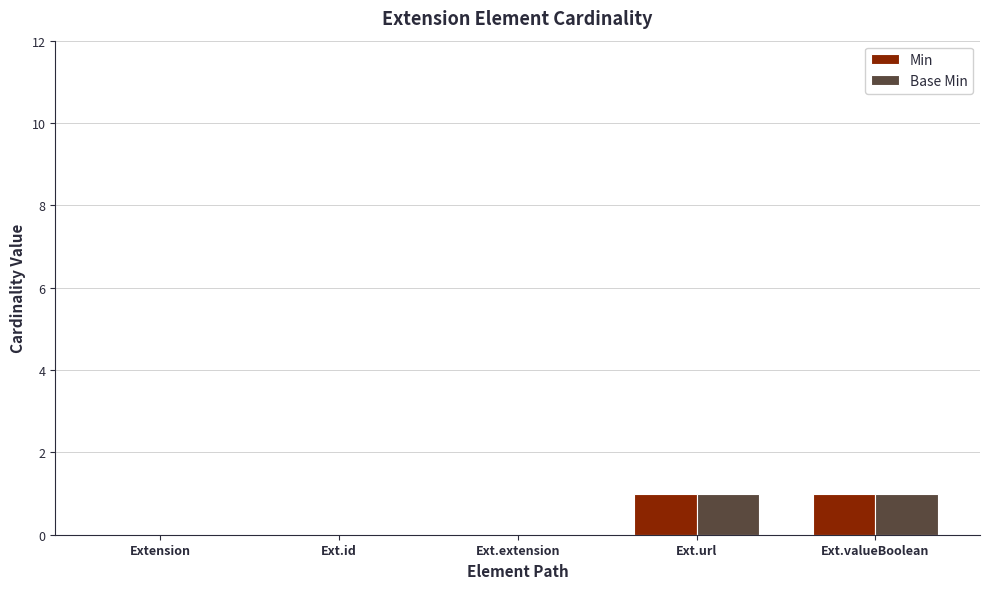

Count the number of categories in the chart.

5